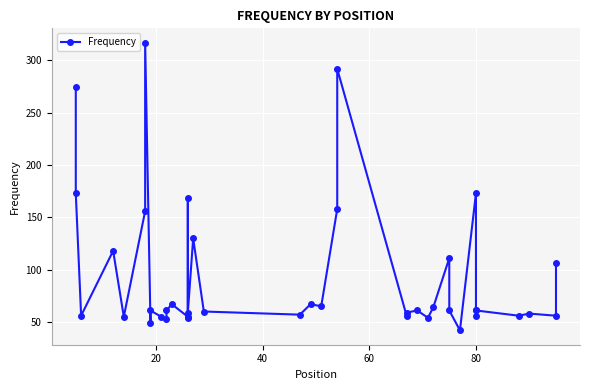

How many categories are shown in the chart?

40